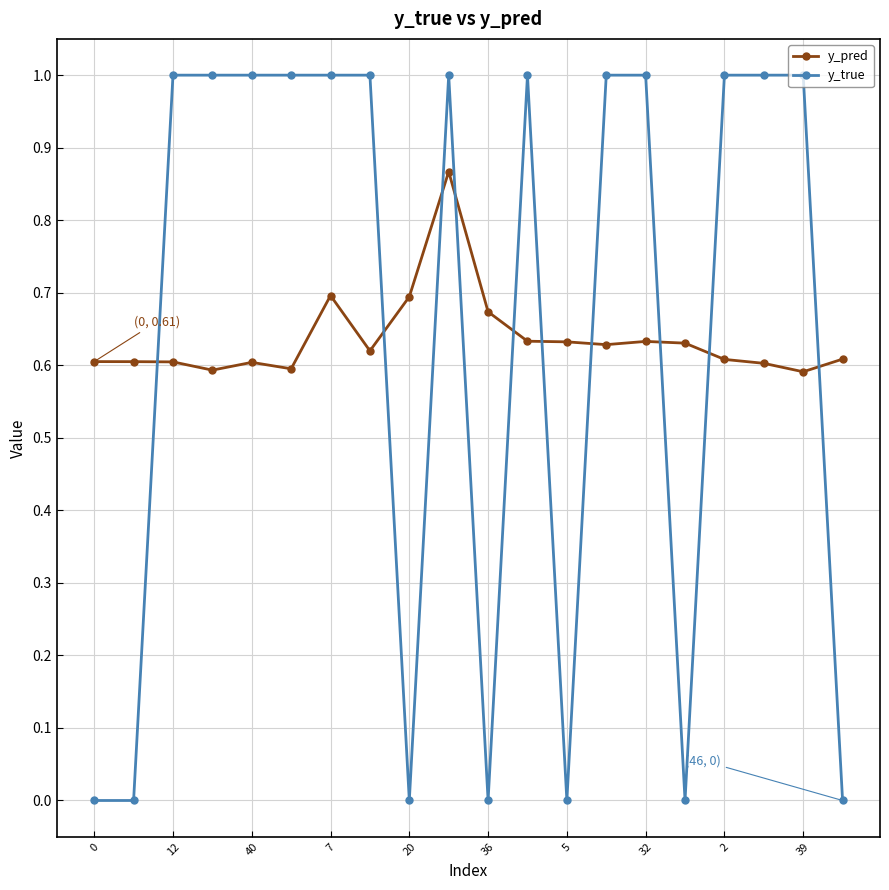

What is the greatest value displayed?

1.0